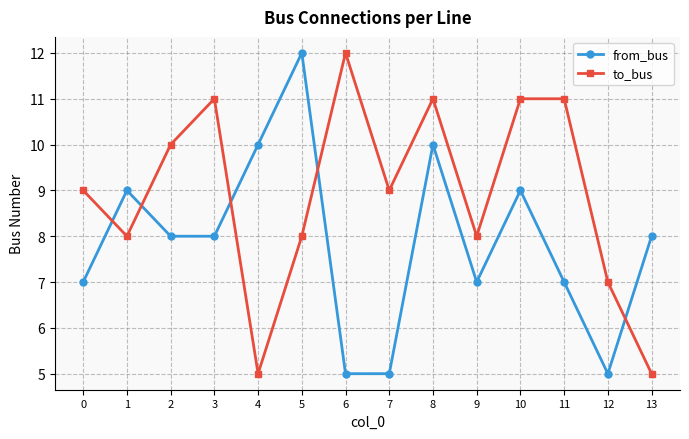

What is the spread (max minus min) of values at 0?

2